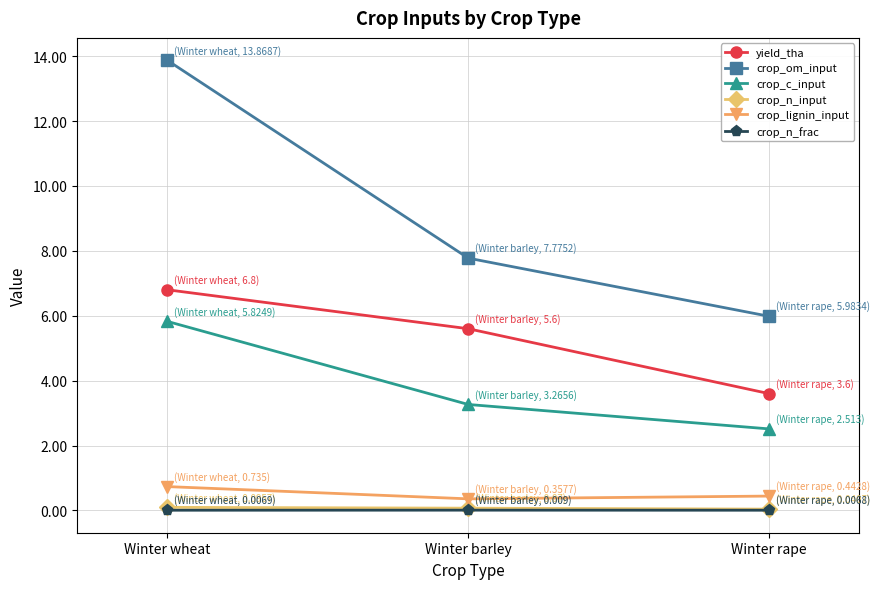

The value of yield_tha at Winter barley is 7.4. True or false?

False